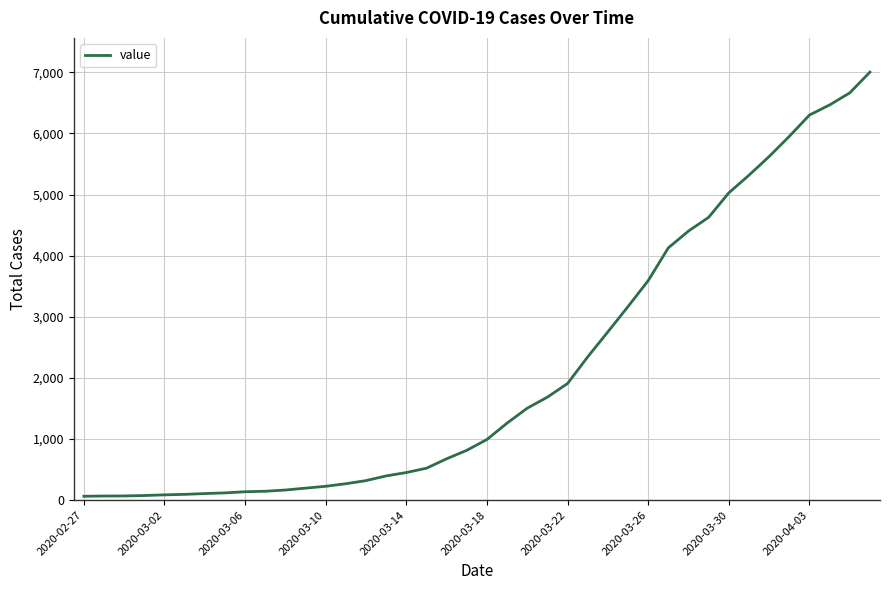

What is the difference between the maximum and minimum values?

6939